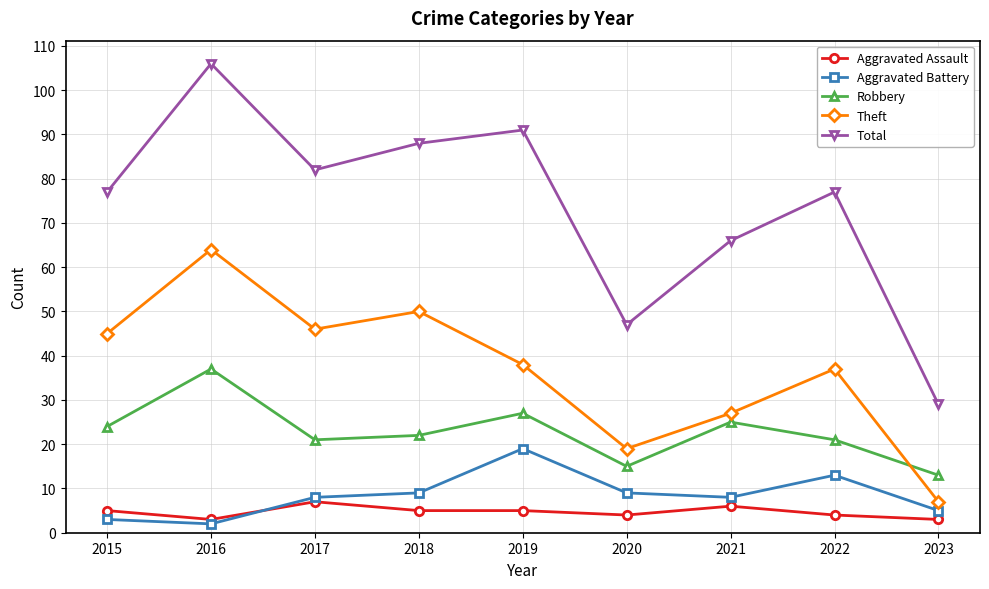

Between which two adjacent categories do Aggravated Battery and Aggravated Assault first intersect?

2016 and 2017